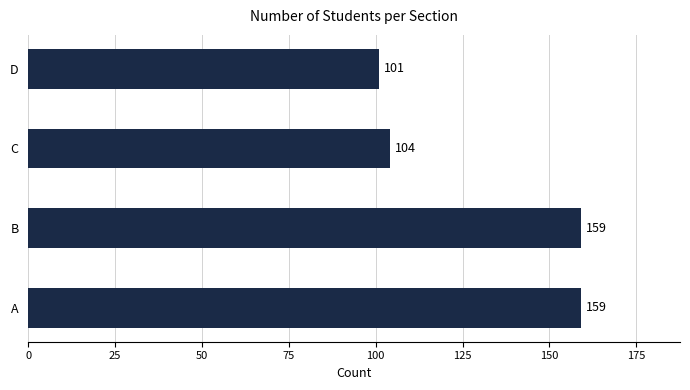

Reading top to bottom, extract all data points from this chart.

D=101	C=104	B=159	A=159